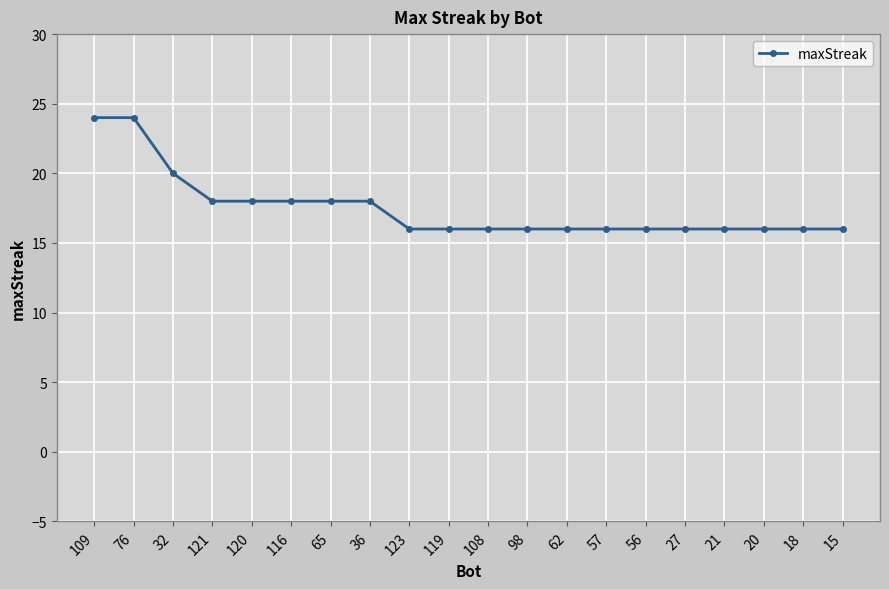

At which label is the value closest to 20?

32